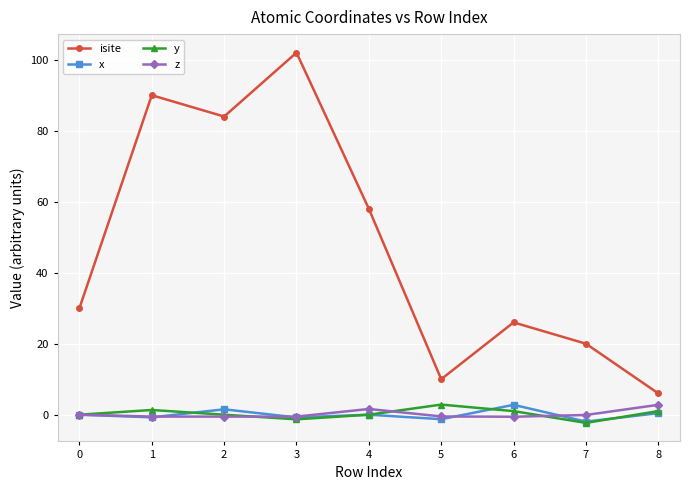

What is the greatest value displayed?

102.0